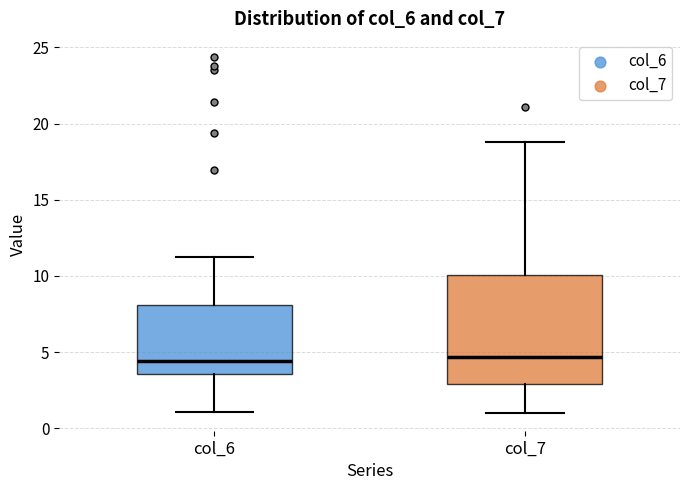

Reading left to right, transcribe this box plot: for each box, give where its median line is, the range the box spans, and where its two whiskers end, as read against the y-axis. The values are not printed on the chart, so give them approximately, as read against the axis.

col_6: median 4.5, box 3.5 to 8.0, whiskers 1.0 to 11.0
col_7: median 4.5, box 3.0 to 10.0, whiskers 1.0 to 19.0